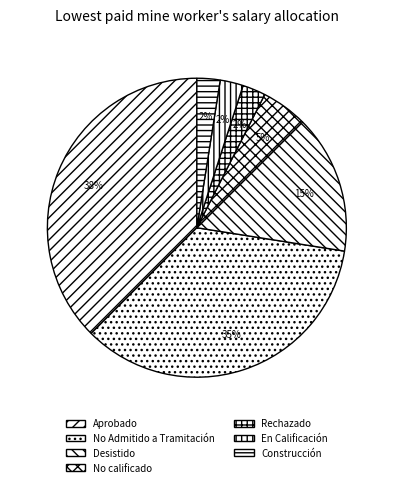

Count the number of slices in the pie.

7